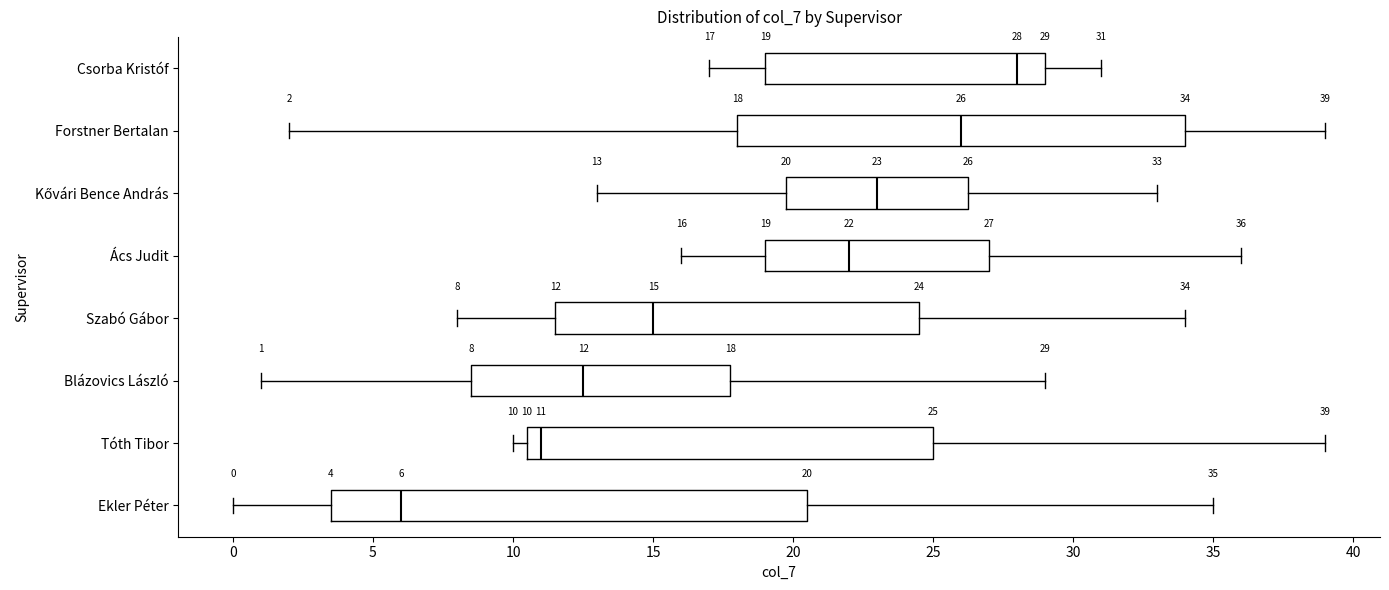

Comparing the boxes themselves (not the whiskers), which one is the widest?

Ekler Péter